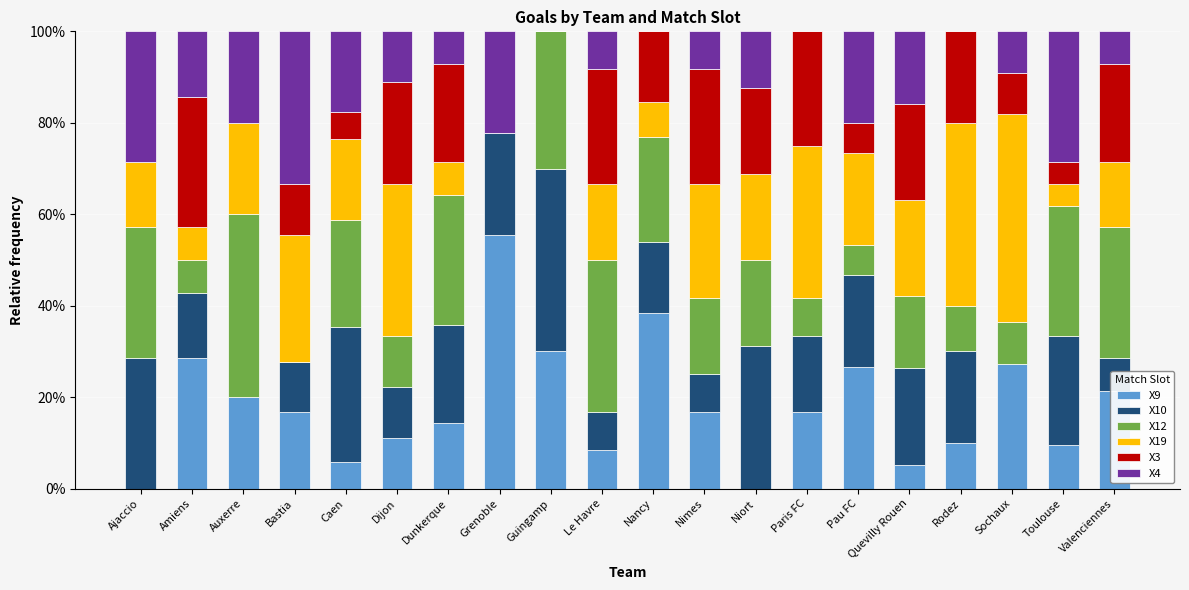

What is the total value across all series at Caen?

100.0